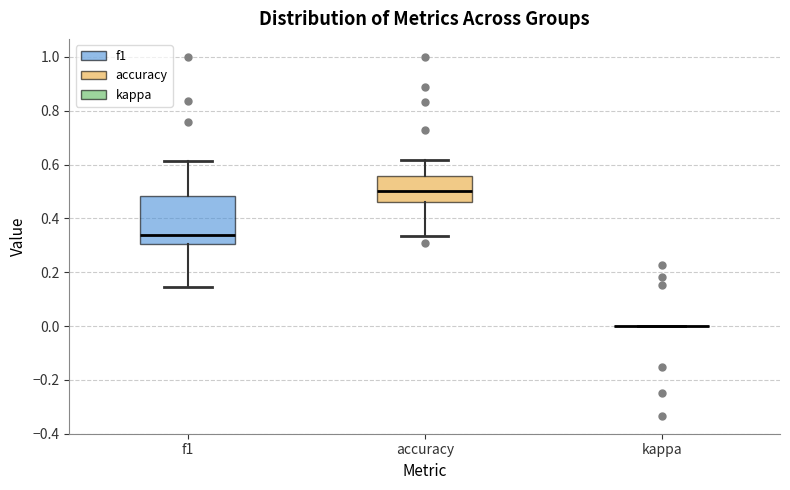

Reading left to right, read every box against the y-axis: the position of its median line, the range the box covers, and the ends of its whiskers. The values are not printed on the chart, so give them approximately, as read against the axis.

f1: median 0.34, box 0.30 to 0.48, whiskers 0.14 to 0.62
accuracy: median 0.50, box 0.46 to 0.56, whiskers 0.34 to 0.62
kappa: box collapsed to a line at 0.00, whiskers 0.00 to 0.00